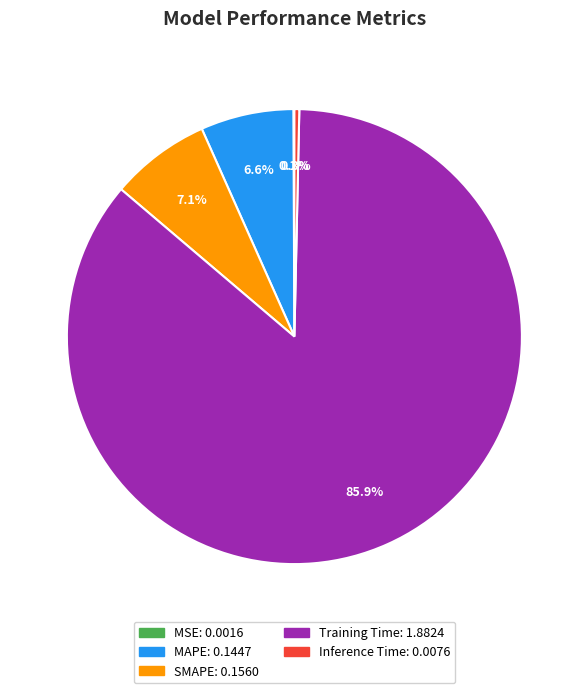

Between Training Time and MAPE, which is larger?

Training Time